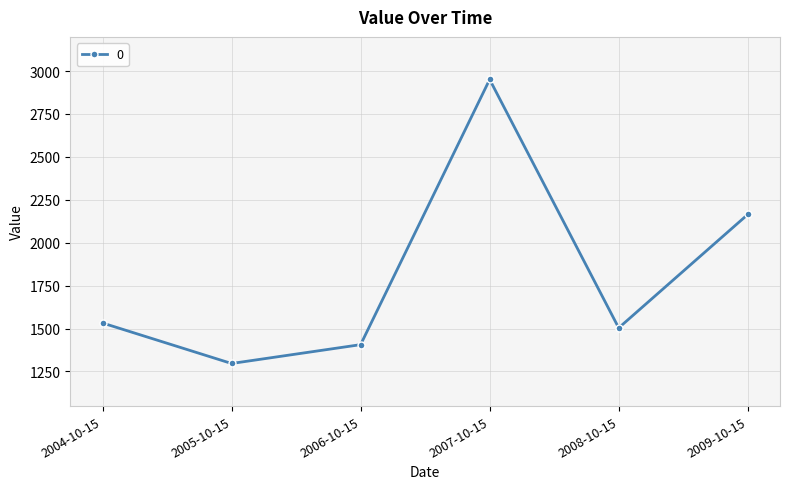

What is the ratio of the value at 2005-10-15 to the value at 2009-10-15?

0.6